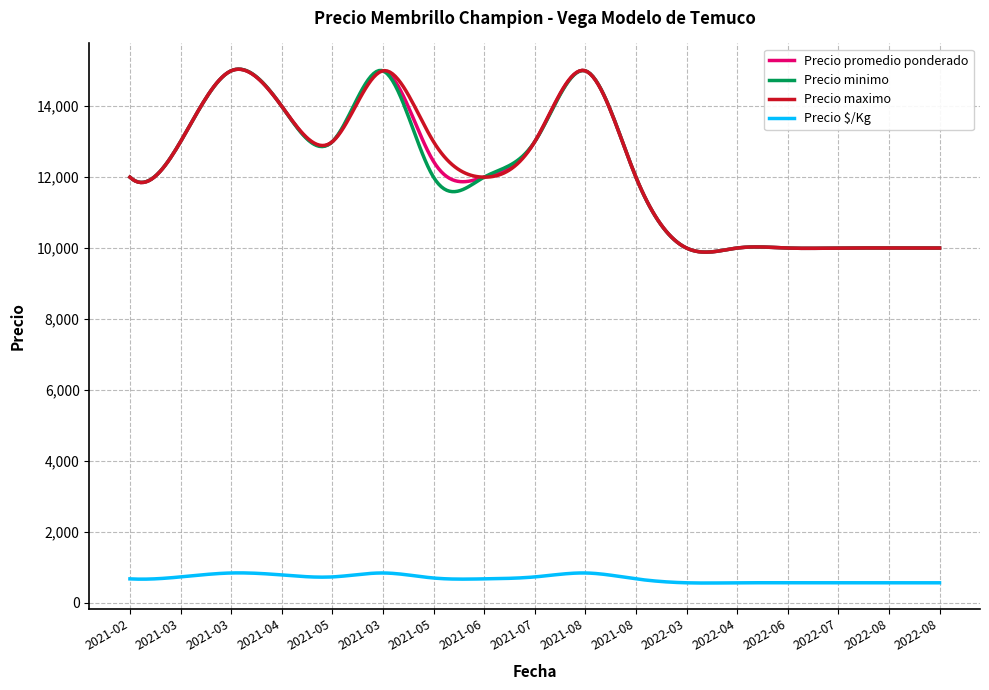

True or false: Precio $/Kg and Precio maximo cross at least once.

False